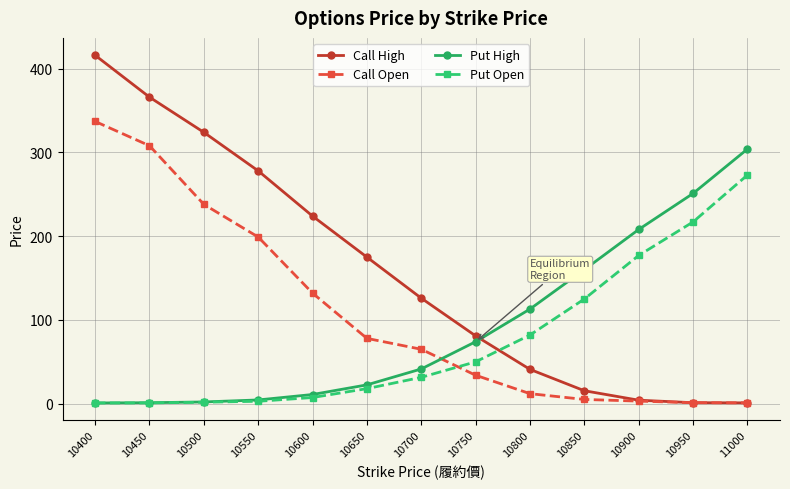

What are all the series names shown in the legend?

Call High, Call Open, Put High, Put Open